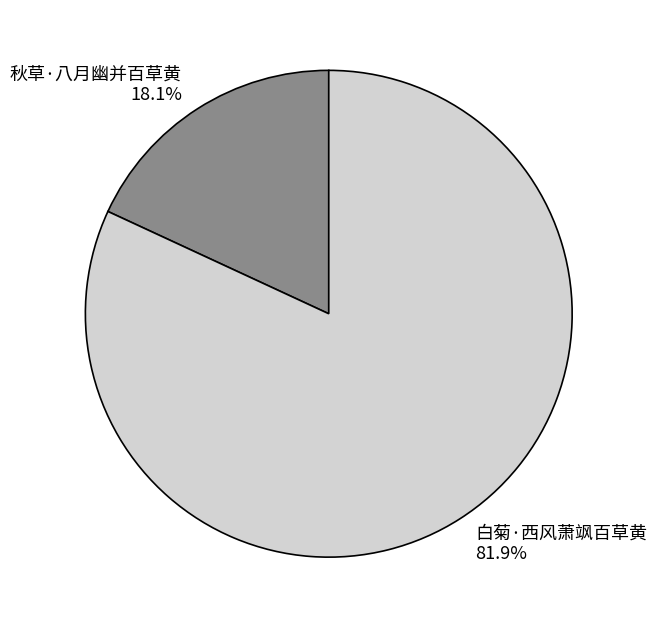

Is it true that 秋草·八月幽并百草黄 is 12% of the pie?

False